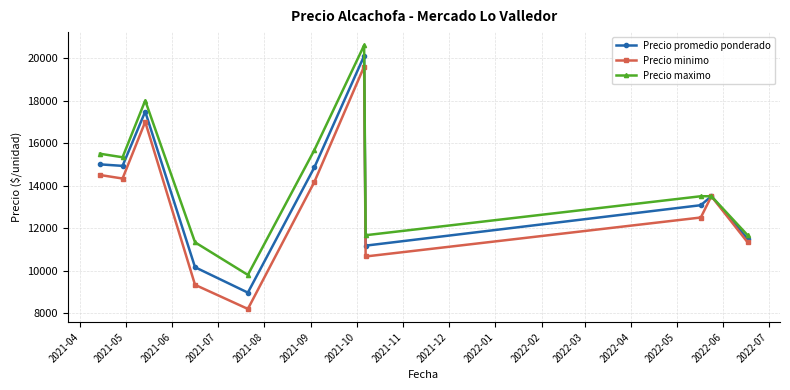

Which series has the widest spread of values?

Precio minimo